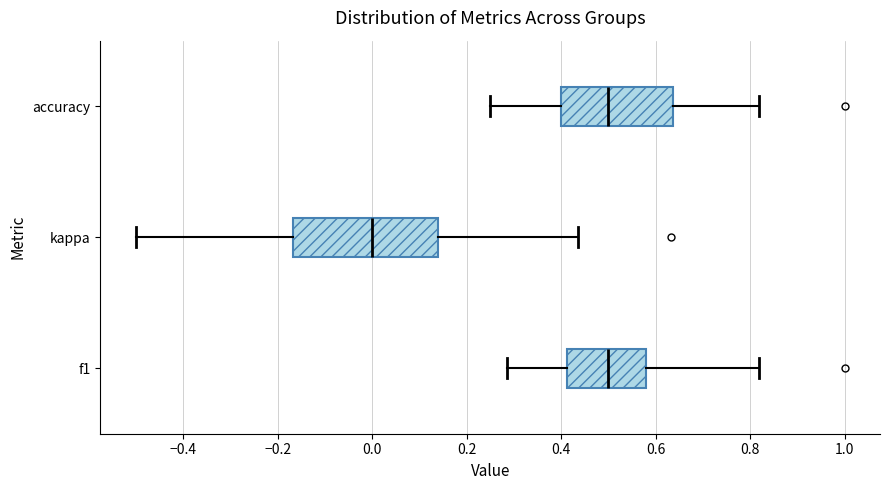

Reading bottom to top, transcribe this box plot: for each box, give where its median line is, the range the box spans, and where its two whiskers end, as read against the x-axis. The values are not printed on the chart, so give them approximately, as read against the axis.

f1: median 0.50, box 0.42 to 0.58, whiskers 0.28 to 0.82
kappa: median 0.00, box -0.16 to 0.14, whiskers -0.50 to 0.44
accuracy: median 0.50, box 0.40 to 0.64, whiskers 0.26 to 0.82